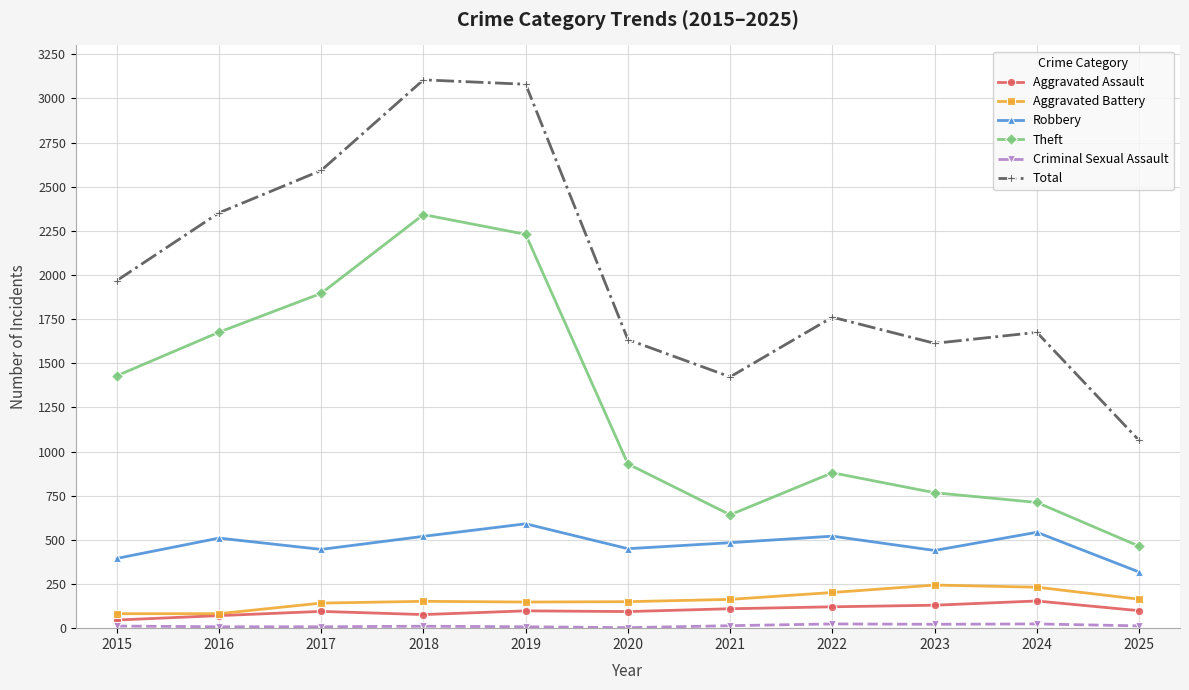

What is the difference between the second highest and second lowest values in the Aggravated Assault series?

59